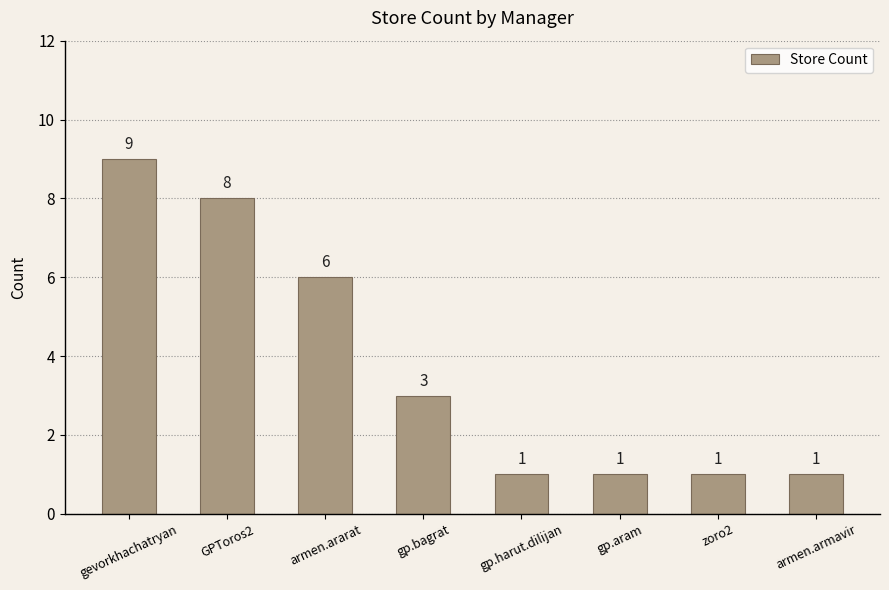

Count the values in the range 1 to 8.

7